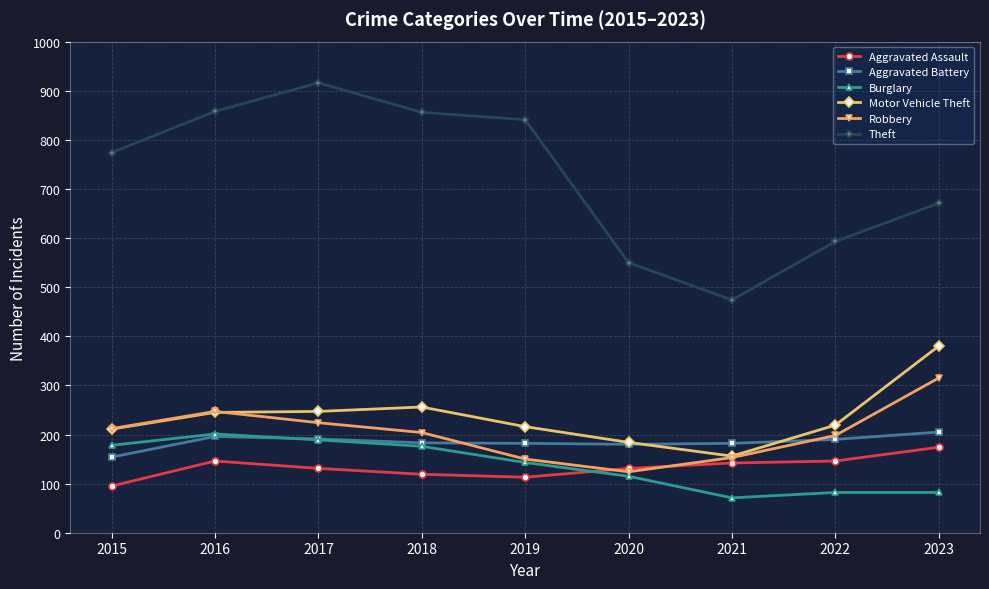

How many distinct data groups are displayed?

6